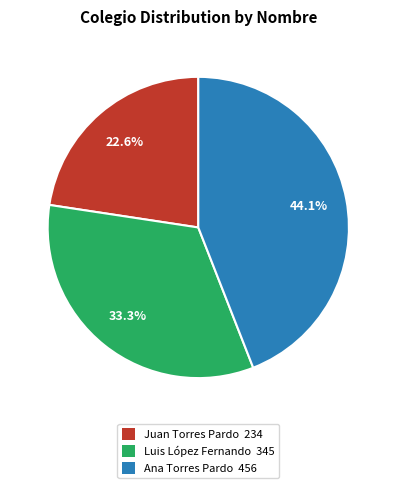

How many segments does this pie chart have?

3